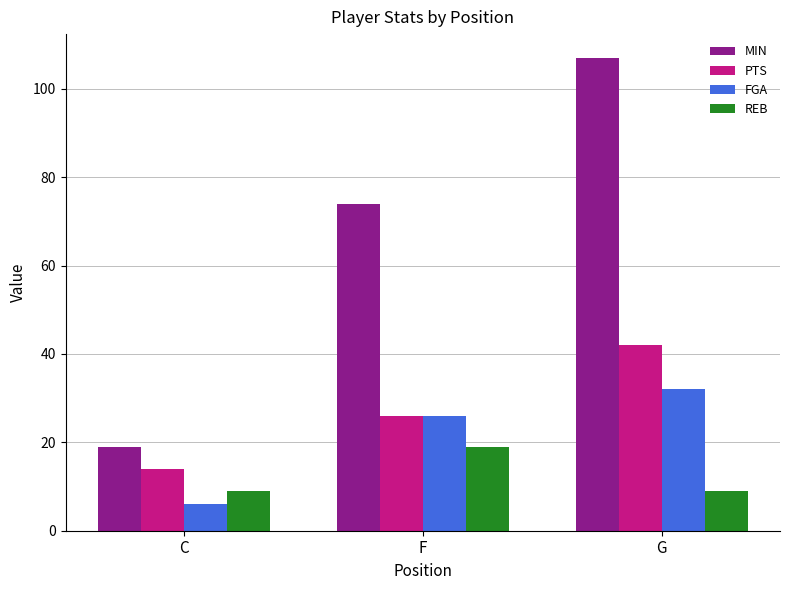

The value of FGA at G is 18. True or false?

False